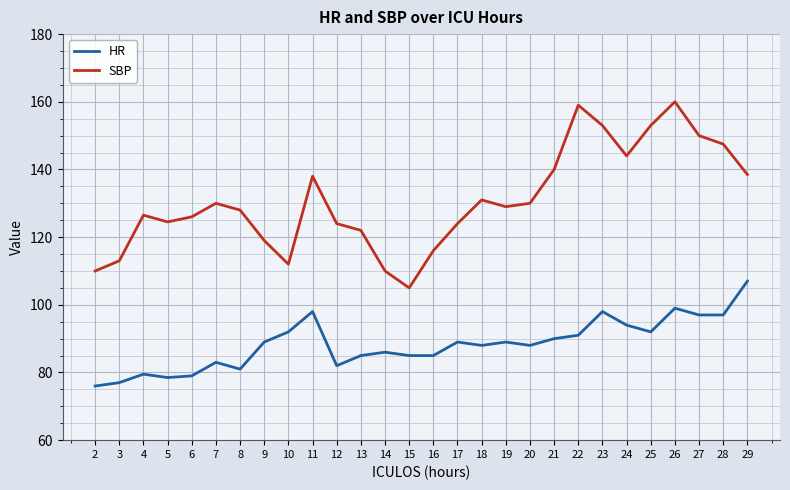

What is the difference between the maximum and minimum values in the HR series?

31.0